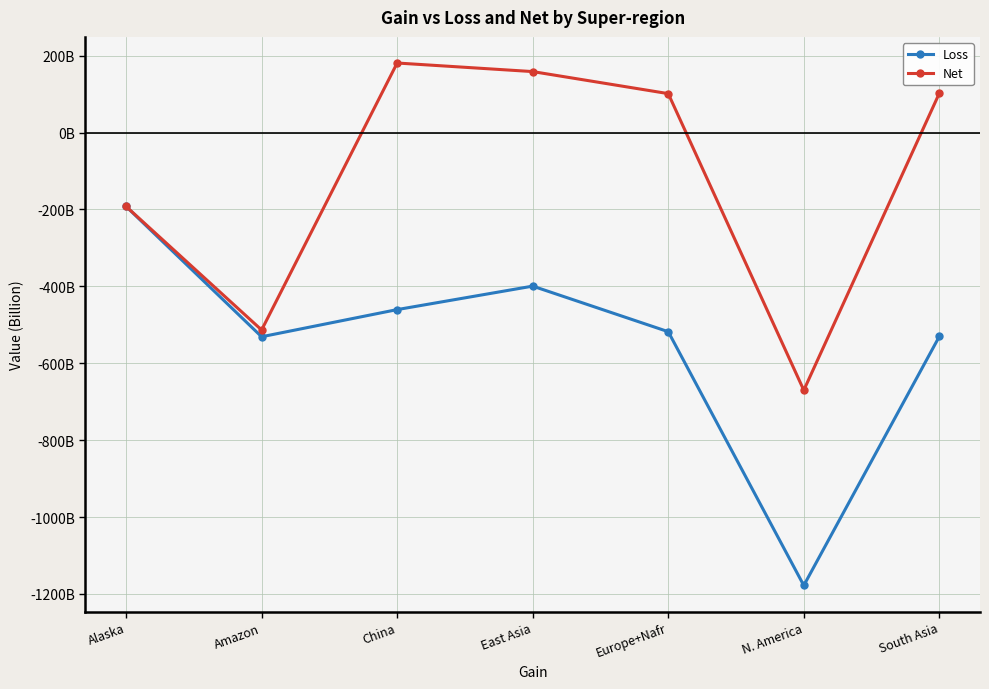

What is the sum of the Loss values at N. America and South Asia?

-1708140265472